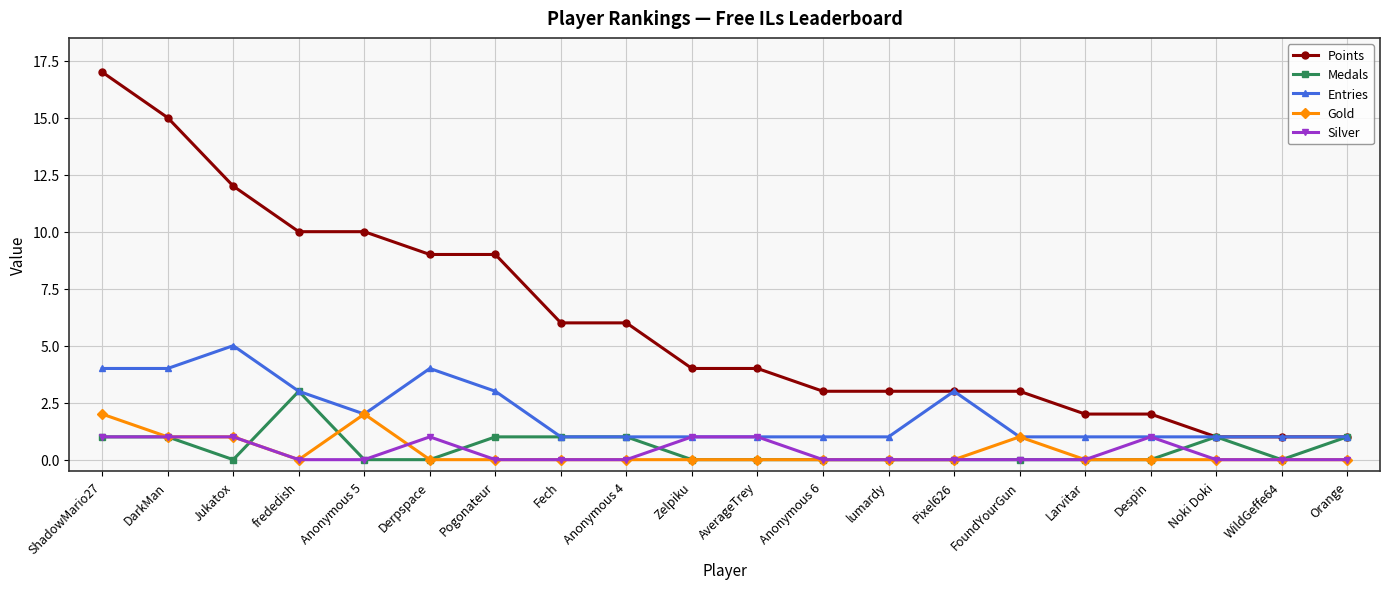

What is the difference between the Entries values at lumardy and DarkMan?

3